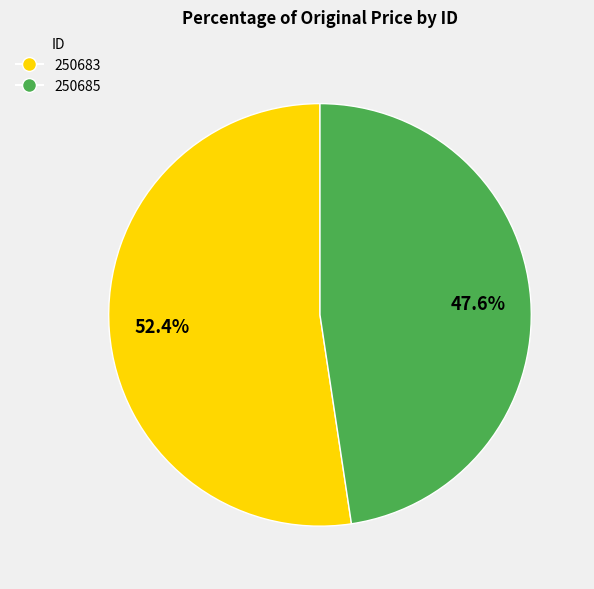

Is 250685 the majority of the pie?

No